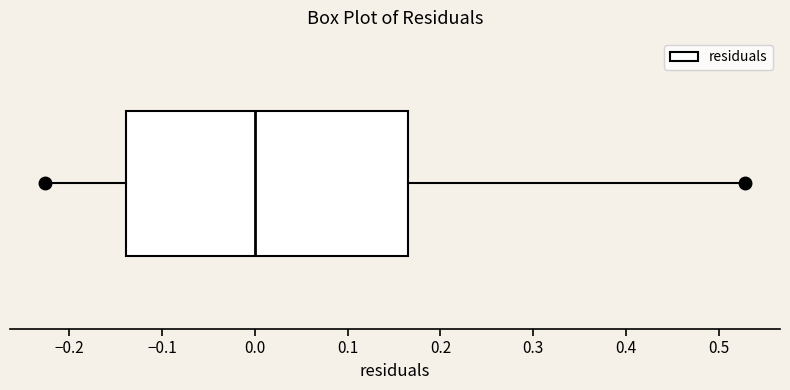

Read this box plot against the x-axis: the position of the median line, the range covered by the box, and the ends of both whiskers. The values are not printed on the chart, so give them approximately, as read against the axis.

median 0.00, box -0.14 to 0.16, whiskers -0.23 to 0.53